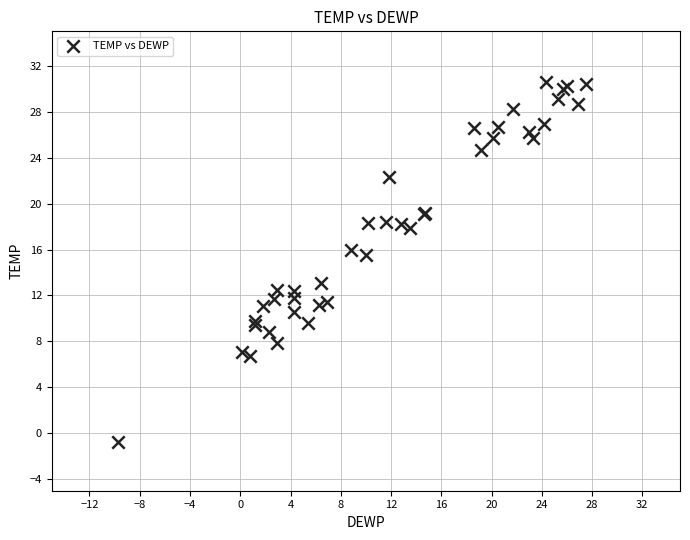

What Y value in the scatter plot is closest to 14?

13.1